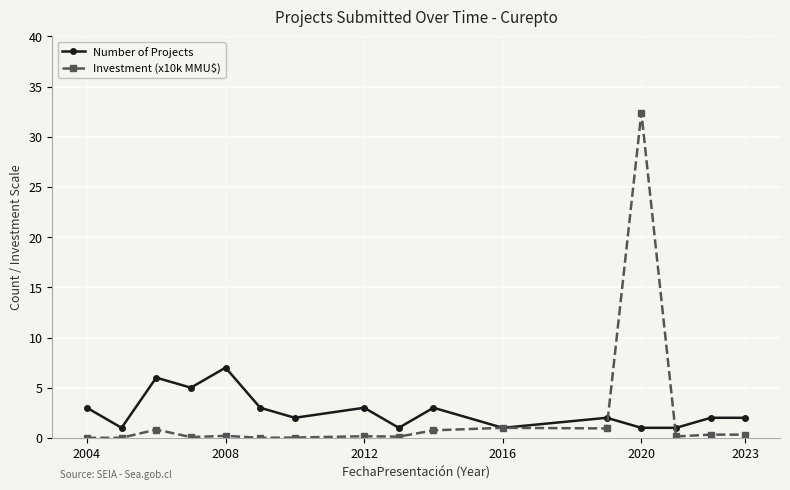

True or false: Number of Projects has more than 1 points higher than both neighbors.

True